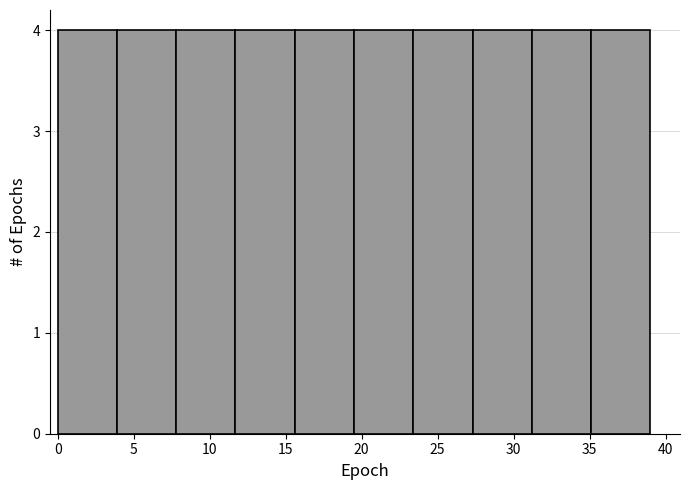

Reading left to right, list every bar in this chart as the range it spans on the x-axis followed by its height. Neither the bar edges nor the heights are printed on the chart, so give them approximately, as read against the axes.

0.0 to 3.9: 4
3.9 to 7.8: 4
7.8 to 11.7: 4
11.7 to 15.6: 4
15.6 to 19.5: 4
19.5 to 23.4: 4
23.4 to 27.3: 4
27.3 to 31.2: 4
31.2 to 35.1: 4
35.1 to 39.0: 4